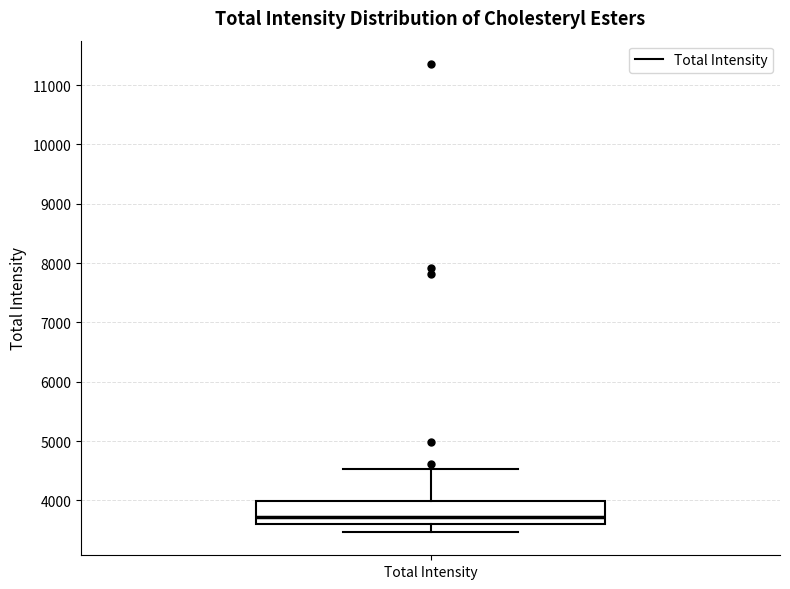

Transcribe this box plot: give where the median line is, the range the box spans, and where the two whiskers end, as read against the y-axis. The values are not printed on the chart, so give them approximately, as read against the axis.

median 3700, box 3600 to 4000, whiskers 3500 to 4500